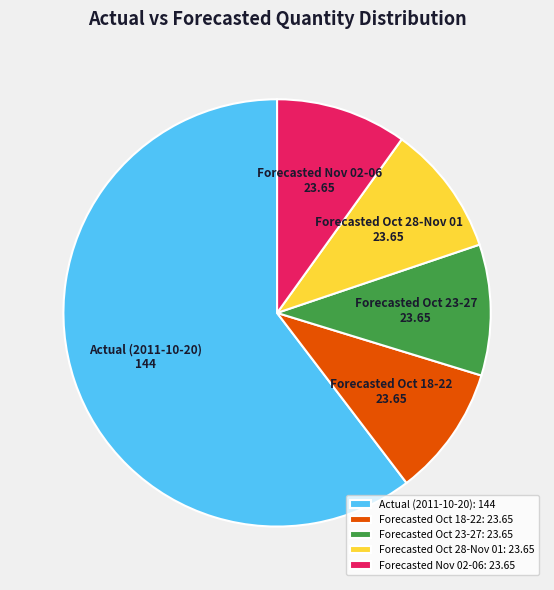

Which category has the biggest portion of the pie?

Actual (2011-10-20): 144